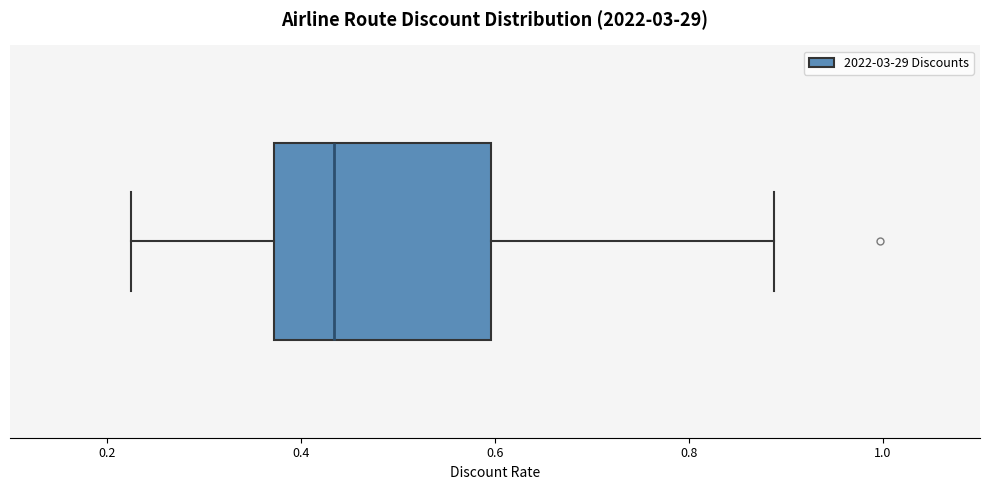

Transcribe this box plot: give where the median line is, the range the box spans, and where the two whiskers end, as read against the x-axis. The values are not printed on the chart, so give them approximately, as read against the axis.

median 0.44, box 0.38 to 0.60, whiskers 0.22 to 0.88